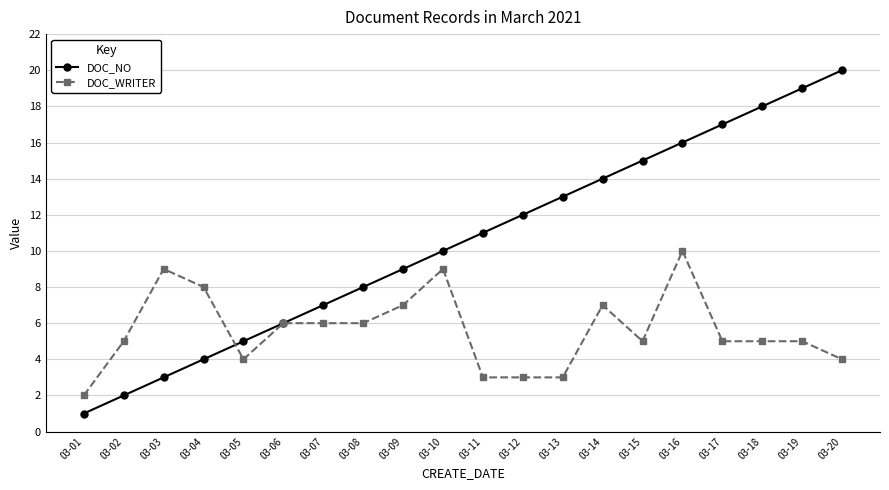

Which category has the highest value in the DOC_NO series?

03-20